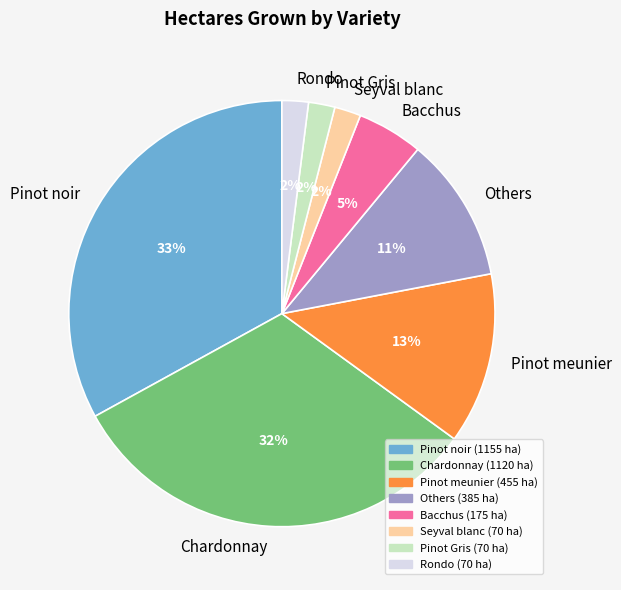

What is the largest slice in the pie chart?

Pinot noir